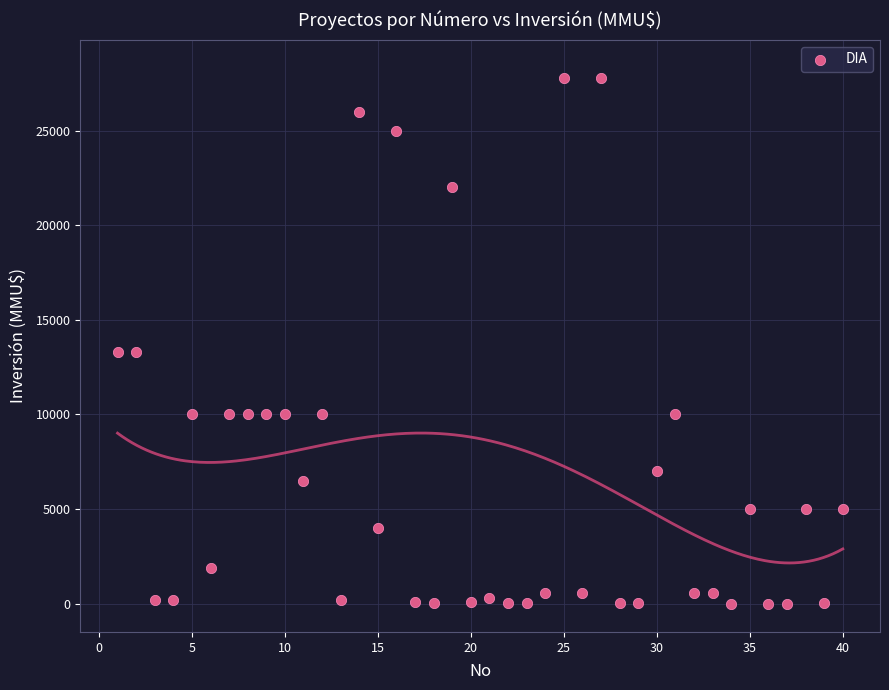

What is the range of Y values (max minus min)?

27800